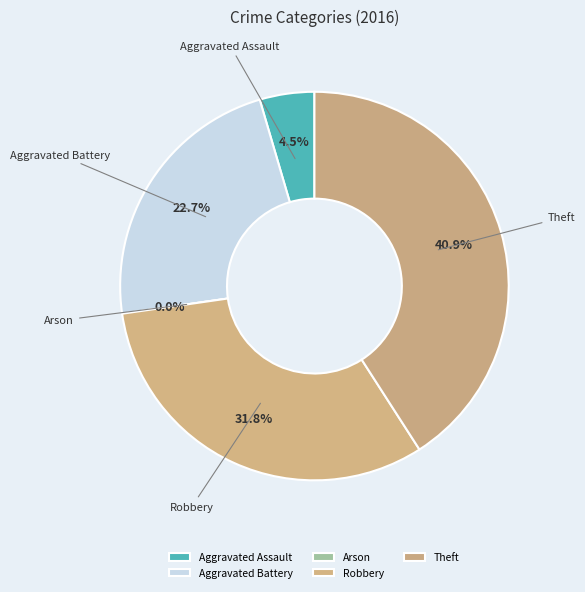

True or false: Aggravated Battery accounts for 23% of the total.

True